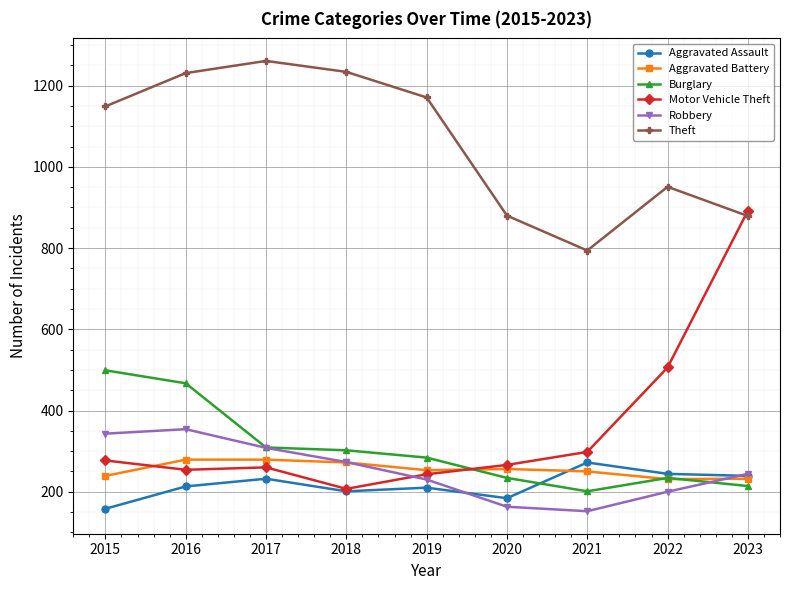

How many series are shown in this chart?

6